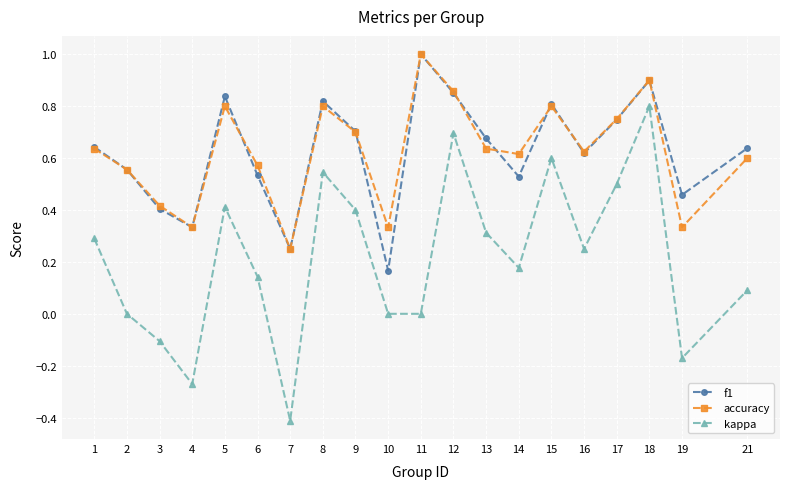

At which category does f1 reach its first local peak?

5